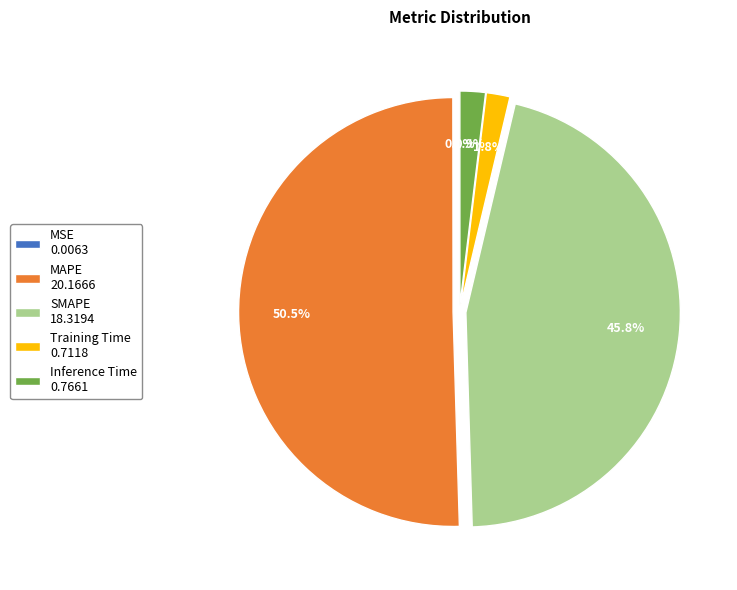

What percentage is NOT represented by MAPE 20.1666?

49.5%